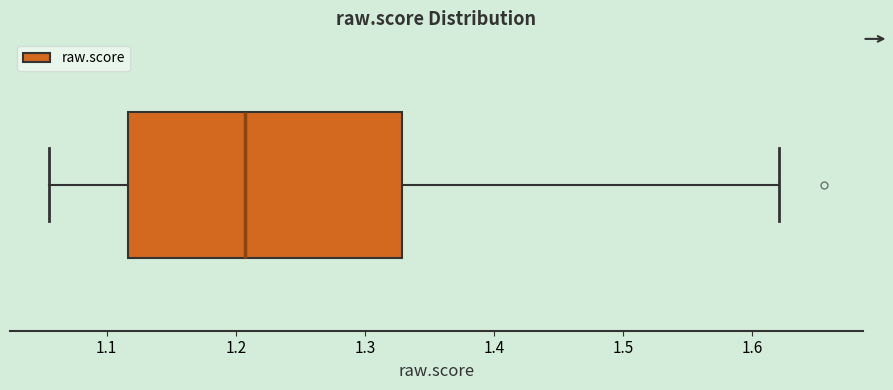

Read this box plot against the x-axis: the position of the median line, the range covered by the box, and the ends of both whiskers. The values are not printed on the chart, so give them approximately, as read against the axis.

median 1.21, box 1.12 to 1.33, whiskers 1.06 to 1.62